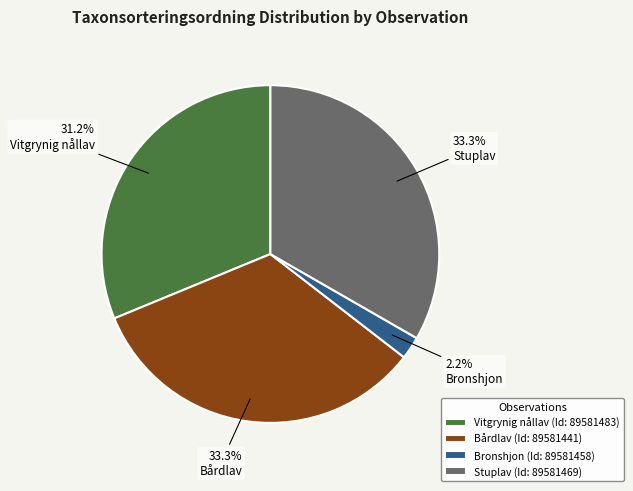

How many slices are in this pie chart?

4